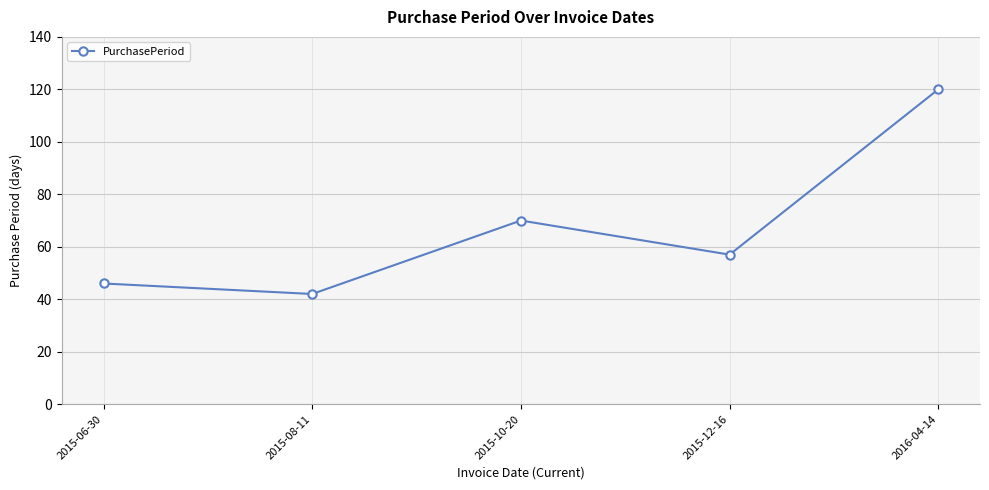

Does the chart display data point markers on the line(s)?

Yes